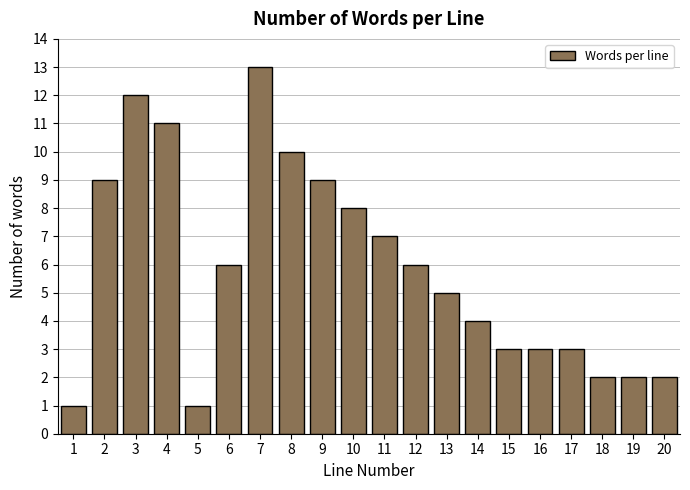

Reading right to left, what are all the values shown in this chart?

20=2	19=2	18=2	17=3	16=3	15=3	14=4	13=5	12=6	11=7	10=8	9=9	8=10	7=13	6=6	5=1	4=11	3=12	2=9	1=1